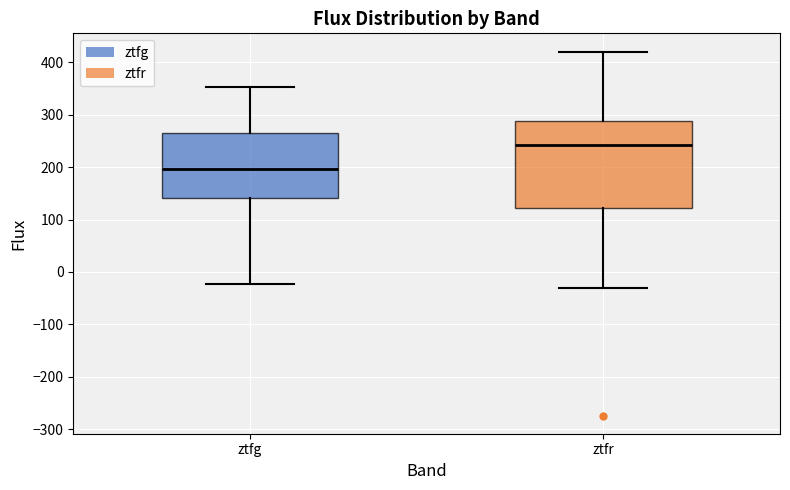

Which box's median line is the highest?

ztfr